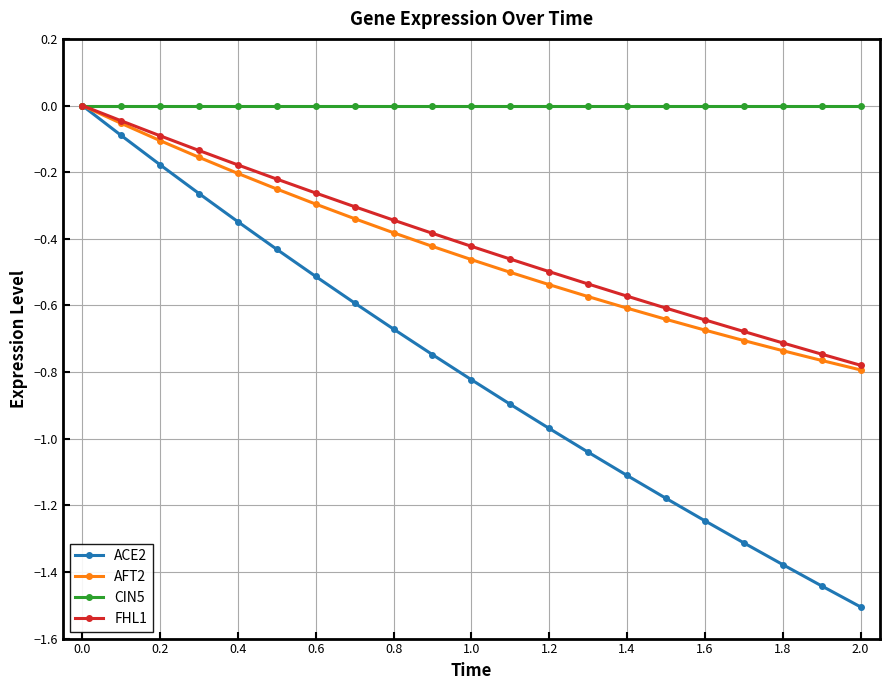

What is the minimum value shown in the chart?

-1.5